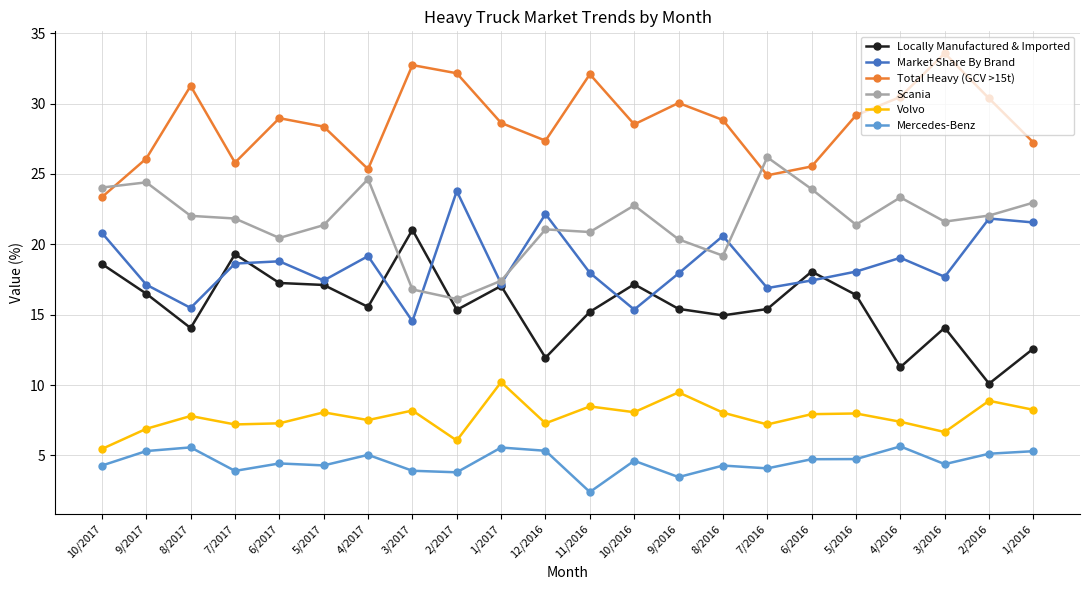

True or false: Volvo has more than 0 points higher than both neighbors.

True